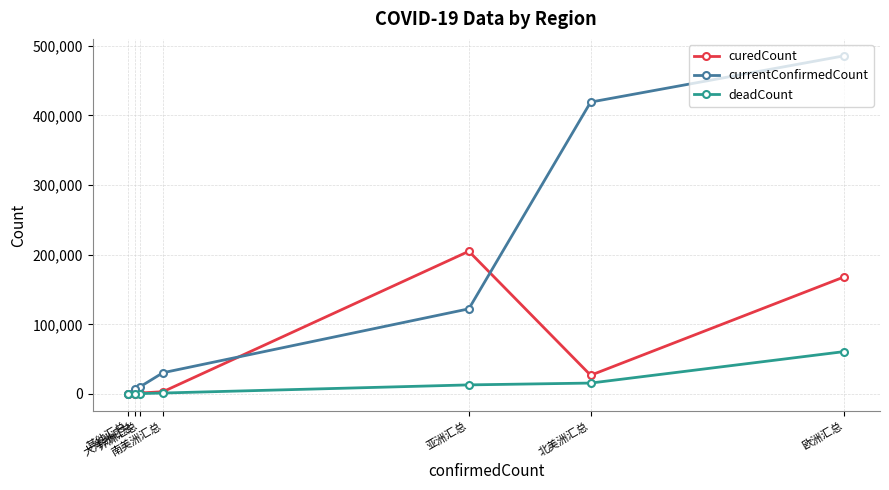

What is the minimum value shown in the chart?

11